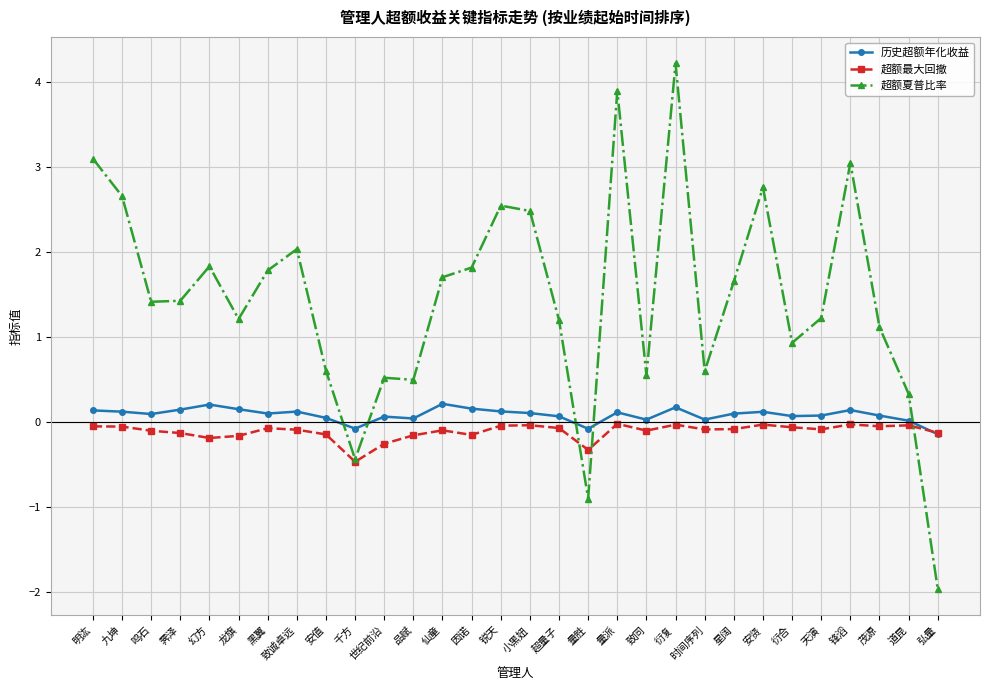

Count the number of data series in this chart.

3